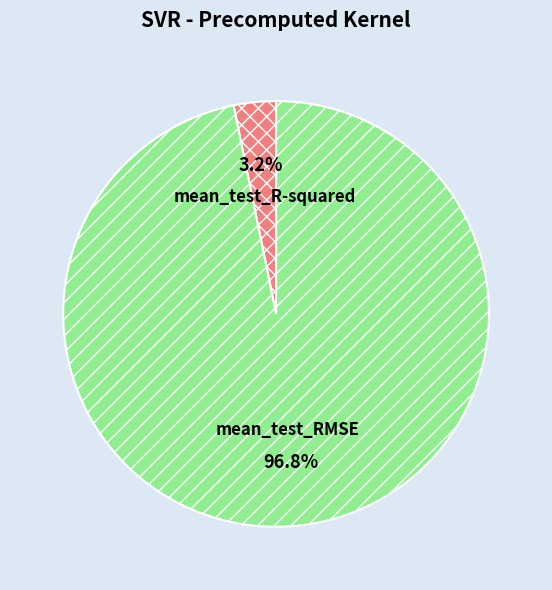

Count the number of slices in the pie.

2